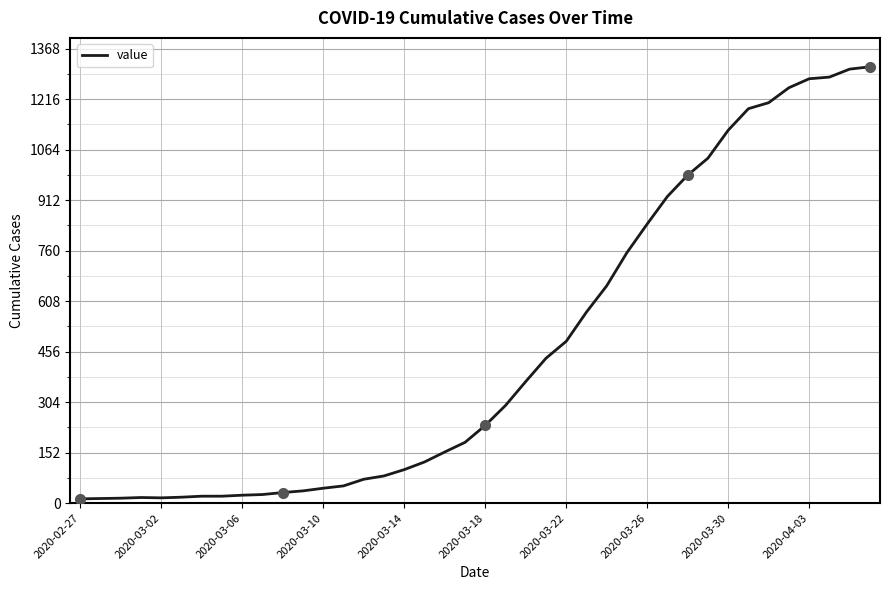

What is the greatest value displayed?

1313